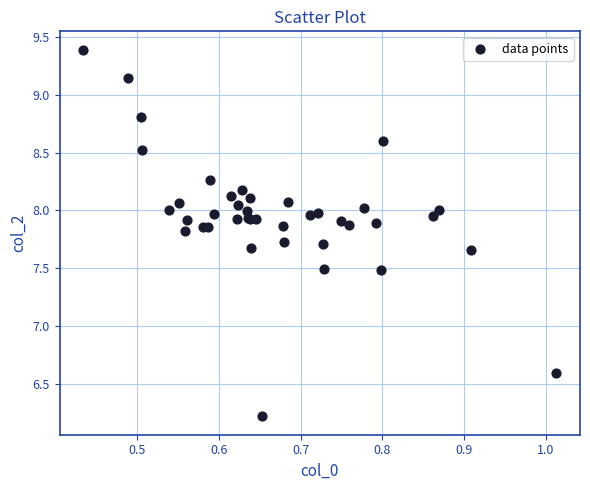

What Y value in the scatter plot is closest to 7?

6.6